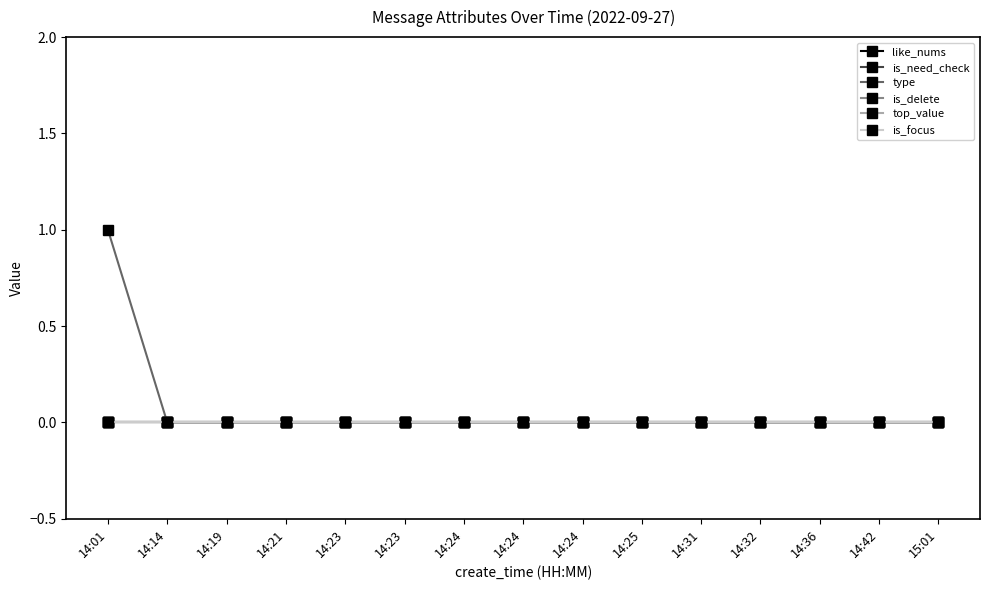

Between 14:01 and 15:01, which series saw the biggest shift?

type